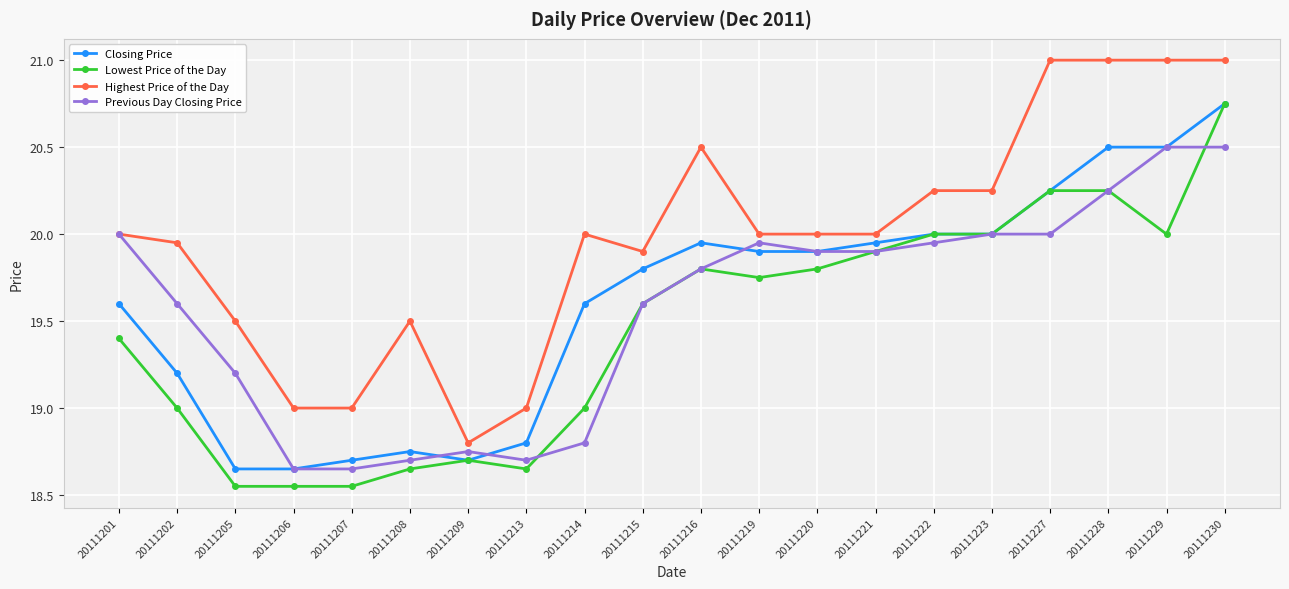

How many lines are shown in the chart?

4